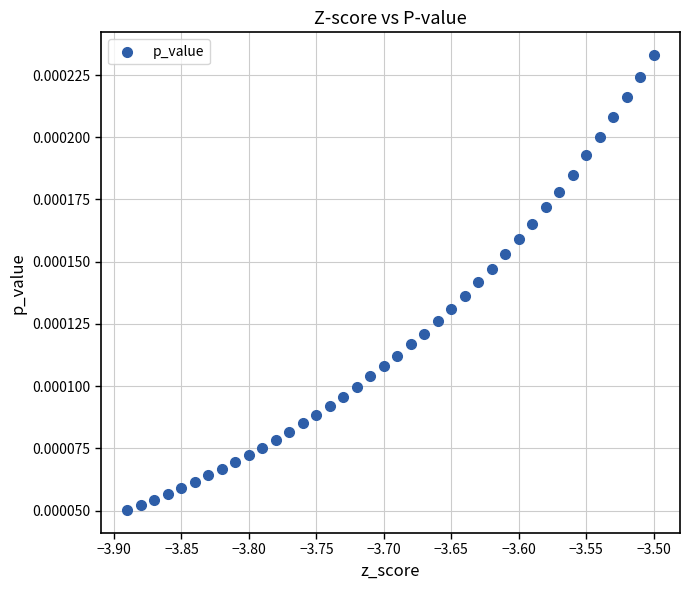

What is the range of X values (max minus min)?

0.4